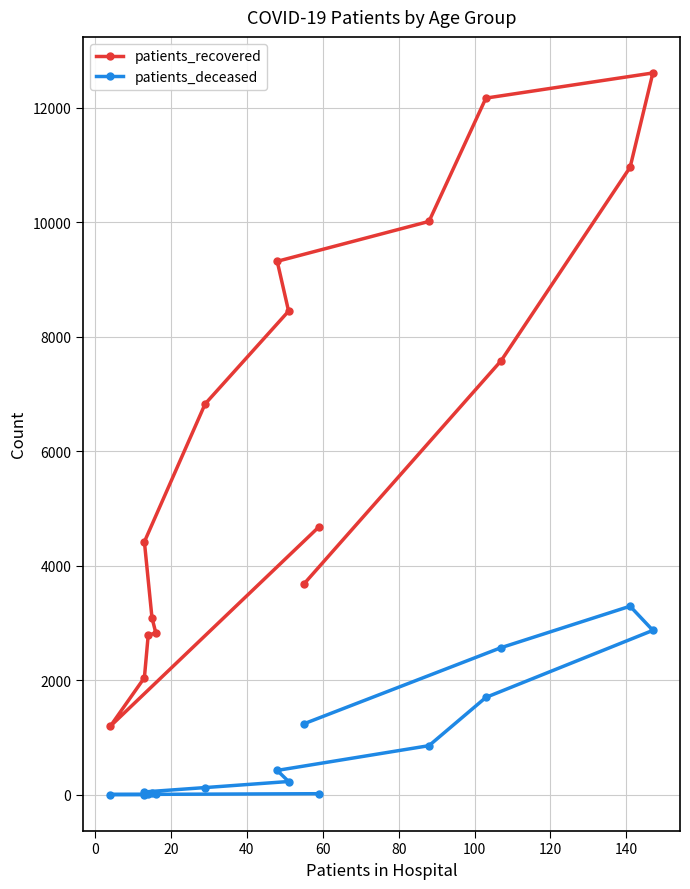

Which series has the largest range (max minus min)?

patients_recovered